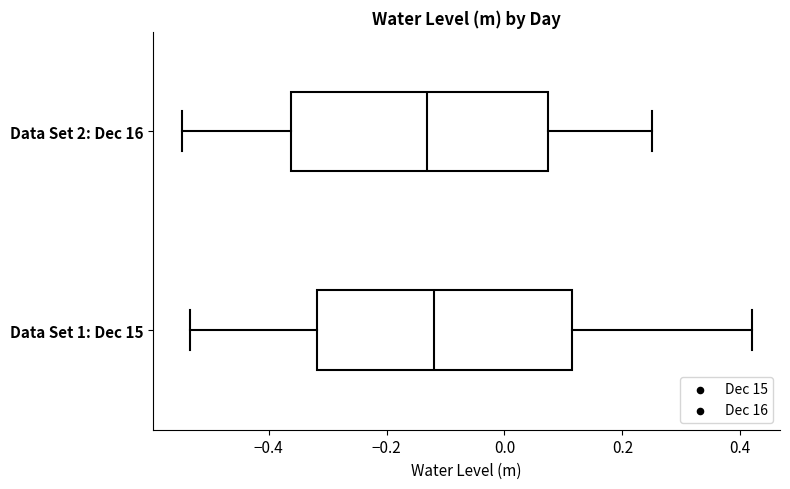

Reading bottom to top, transcribe this box plot: for each box, give where its median line is, the range the box spans, and where its two whiskers end, as read against the x-axis. The values are not printed on the chart, so give them approximately, as read against the axis.

Data Set 1: Dec 15: median -0.12, box -0.32 to 0.12, whiskers -0.54 to 0.42
Data Set 2: Dec 16: median -0.14, box -0.36 to 0.08, whiskers -0.54 to 0.26